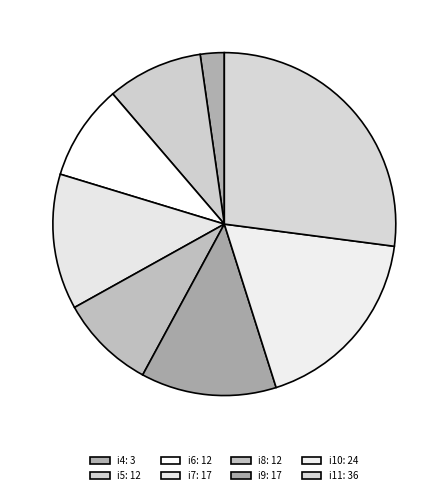

The i4 slice represents 2% of the pie. True or false?

True